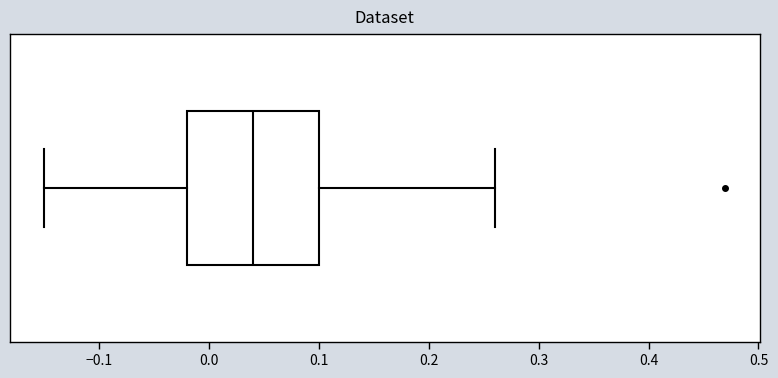

Read this box plot against the x-axis: the position of the median line, the range covered by the box, and the ends of both whiskers. The values are not printed on the chart, so give them approximately, as read against the axis.

median 0.04, box -0.02 to 0.10, whiskers -0.15 to 0.26